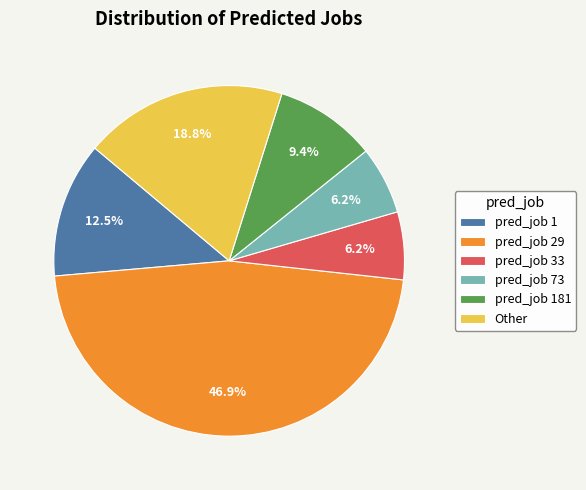

Is there any slice that represents more than half of the pie?

No